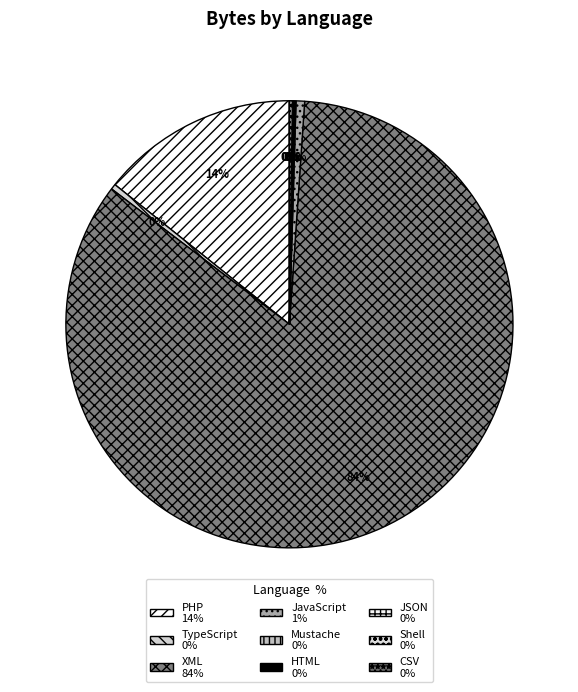

Count the number of slices in the pie.

9